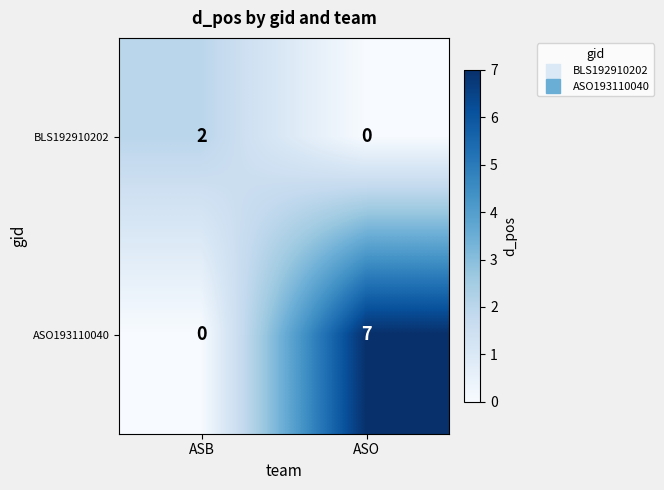

List the series in order of their overall mean, lowest first.

BLS192910202, ASO193110040